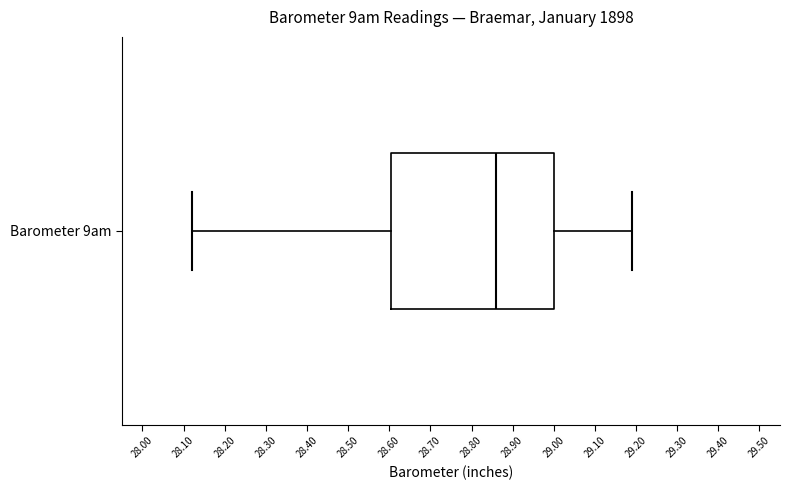

Read this box plot against the x-axis: the position of the median line, the range covered by the box, and the ends of both whiskers. The values are not printed on the chart, so give them approximately, as read against the axis.

median 28.86, box 28.61 to 29.00, whiskers 28.12 to 29.19